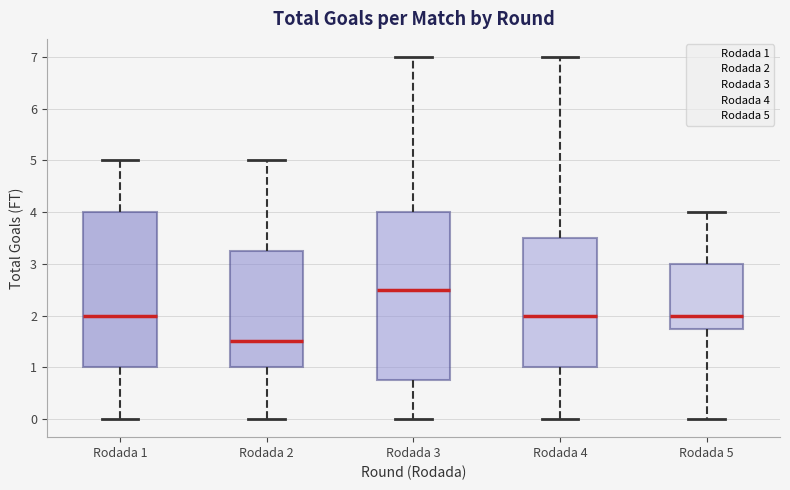

Reading left to right, read every box against the y-axis: the position of its median line, the range the box covers, and the ends of its whiskers. The values are not printed on the chart, so give them approximately, as read against the axis.

Rodada 1: median 2.0, box 1.0 to 4.0, whiskers 0.0 to 5.0
Rodada 2: median 1.5, box 1.0 to 3.3, whiskers 0.0 to 5.0
Rodada 3: median 2.5, box 0.8 to 4.0, whiskers 0.0 to 7.0
Rodada 4: median 2.0, box 1.0 to 3.5, whiskers 0.0 to 7.0
Rodada 5: median 2.0, box 1.8 to 3.0, whiskers 0.0 to 4.0